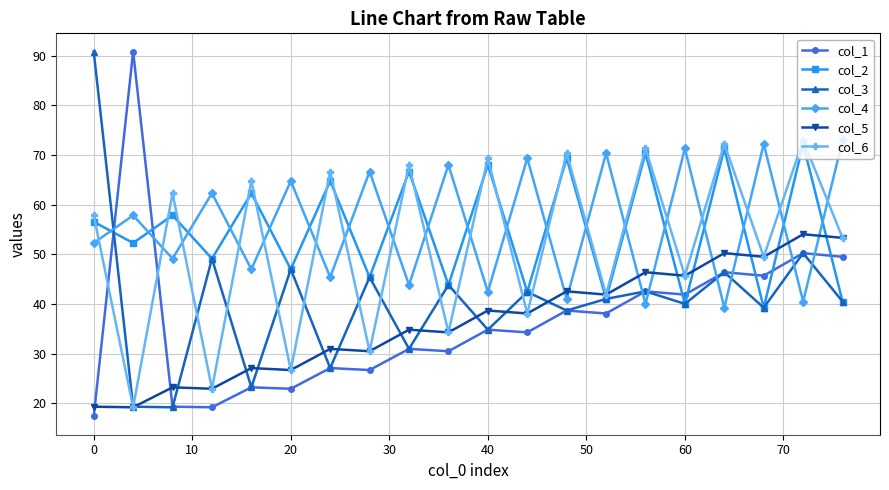

What is the value of the col_2 point at the 1st from the left?

56.5